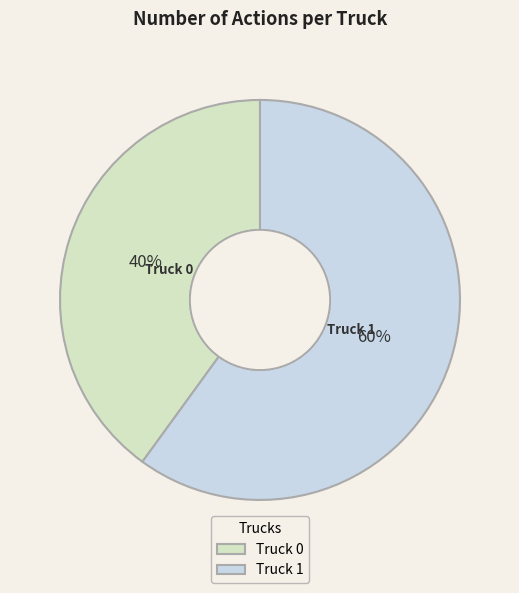

To the nearest percent, what percentage of the pie is Truck 0?

40%